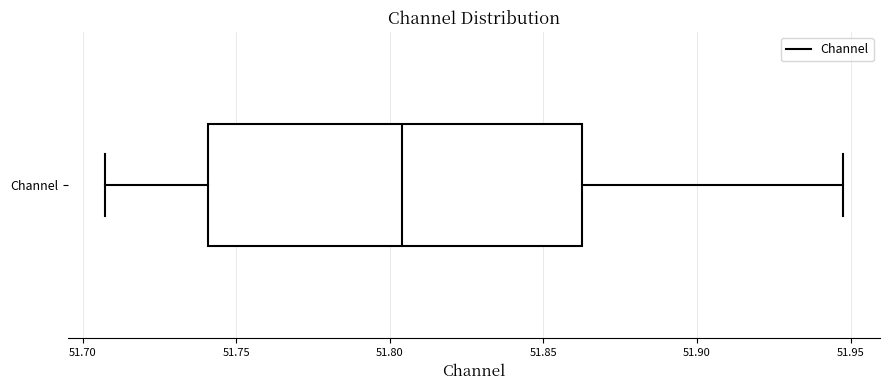

Read this box plot against the x-axis: the position of the median line, the range covered by the box, and the ends of both whiskers. The values are not printed on the chart, so give them approximately, as read against the axis.

median 51.805, box 51.740 to 51.860, whiskers 51.705 to 51.950